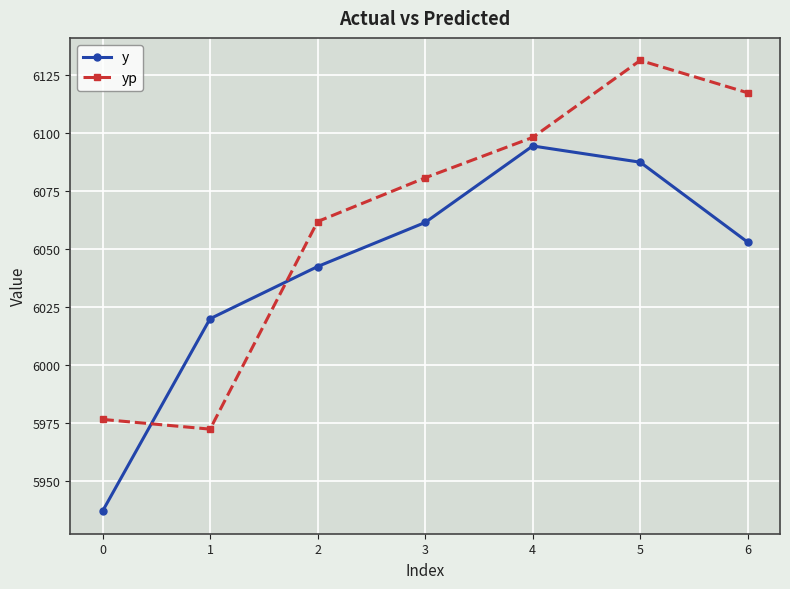

How many distinct data groups are displayed?

2